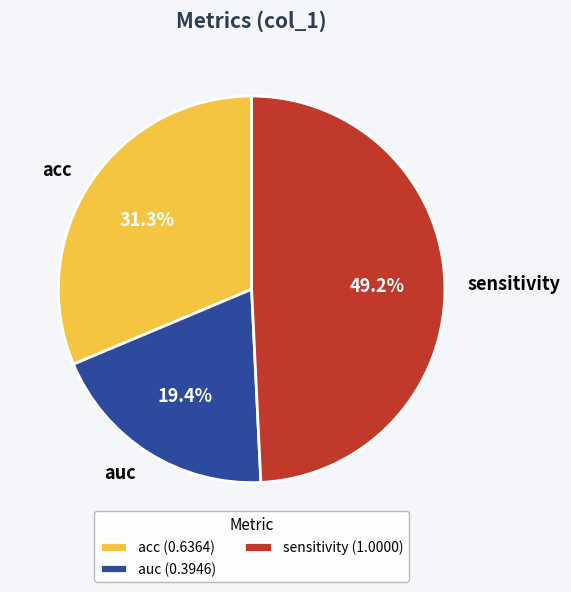

Is sensitivity (1.0000) the majority of the pie?

No